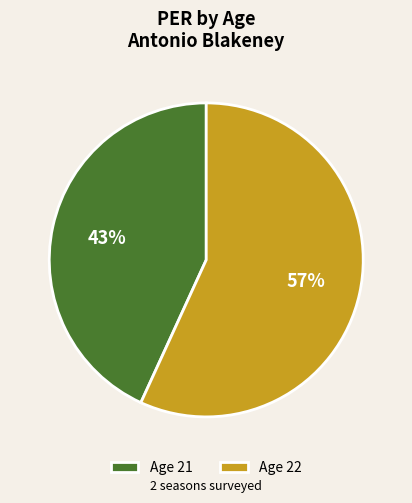

How many slices are in this pie chart?

2